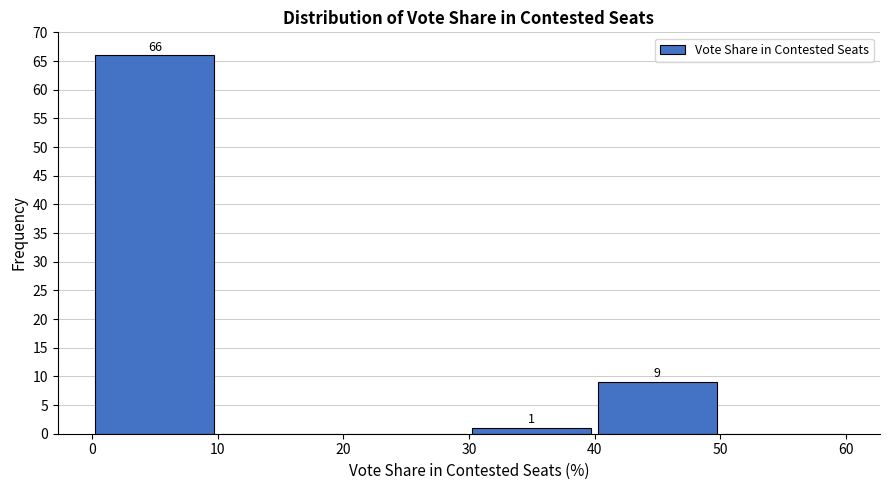

Over which range of the x-axis is the bar tallest?

0 to 10